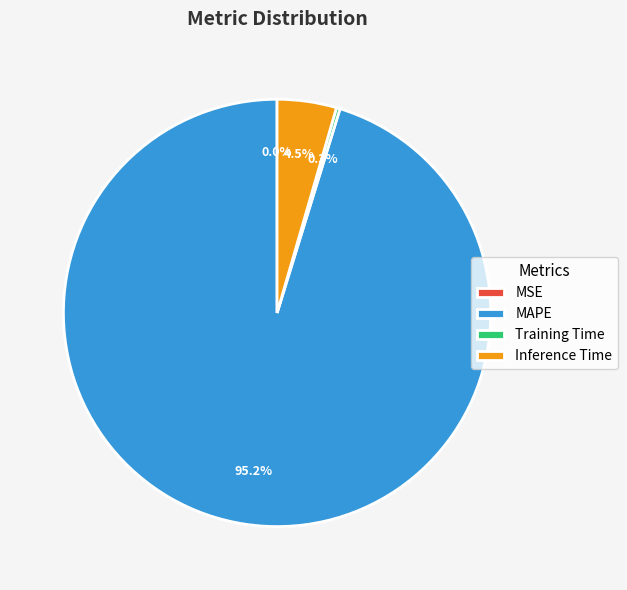

Combined, what portion of the pie is MAPE and Inference Time?

99.7%